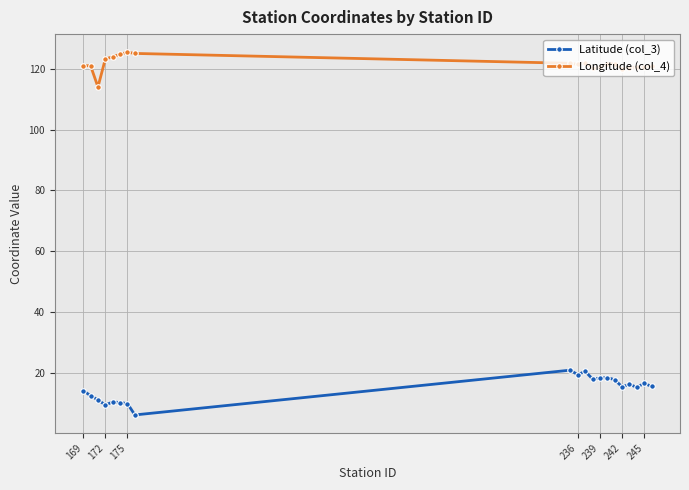

What is the value of the Latitude (col_3) point at the 9th from the left?

20.8